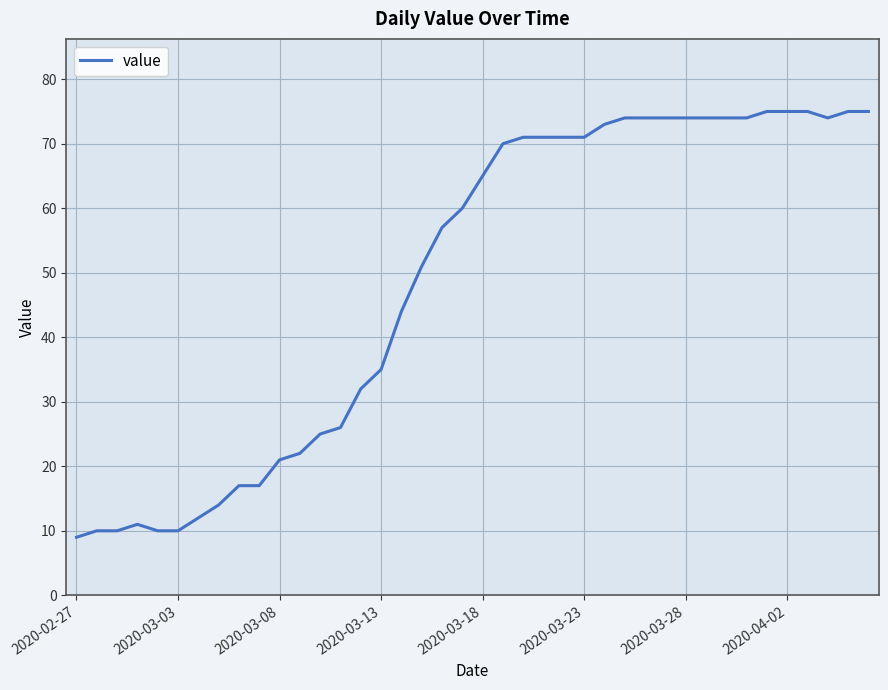

What is the difference between the maximum and minimum values?

66